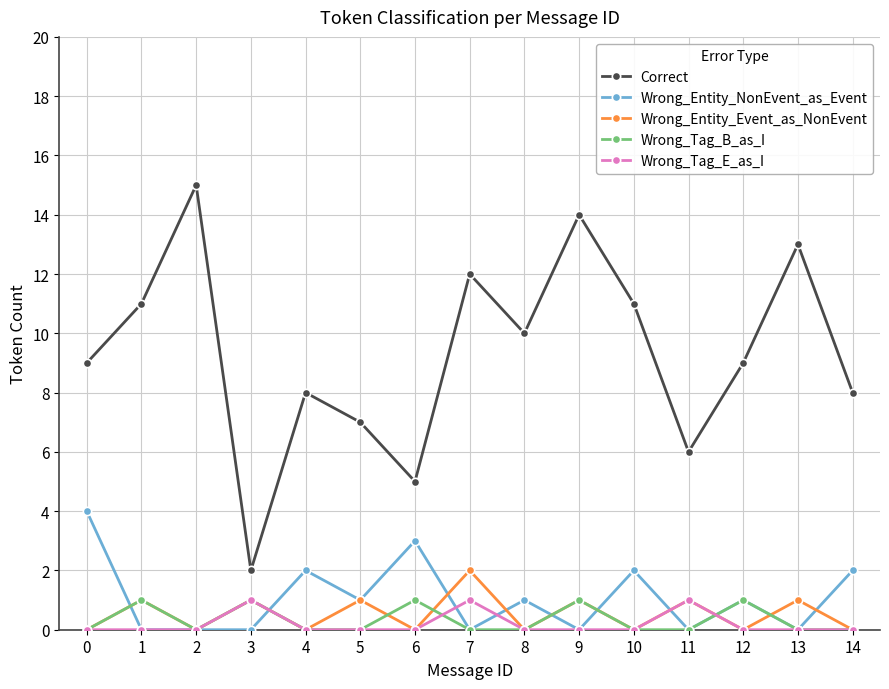

True or false: Wrong_Entity_NonEvent_as_Event has more than 0 points higher than both neighbors.

True